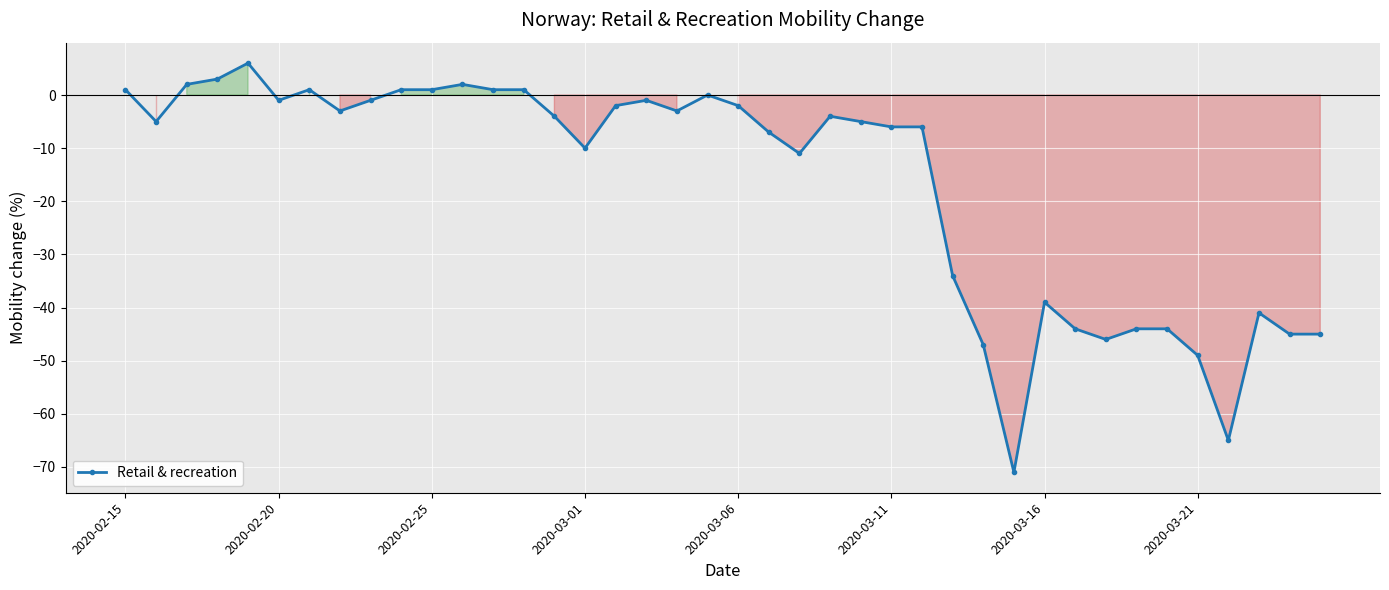

What is the difference between the second highest and minimum values?

74